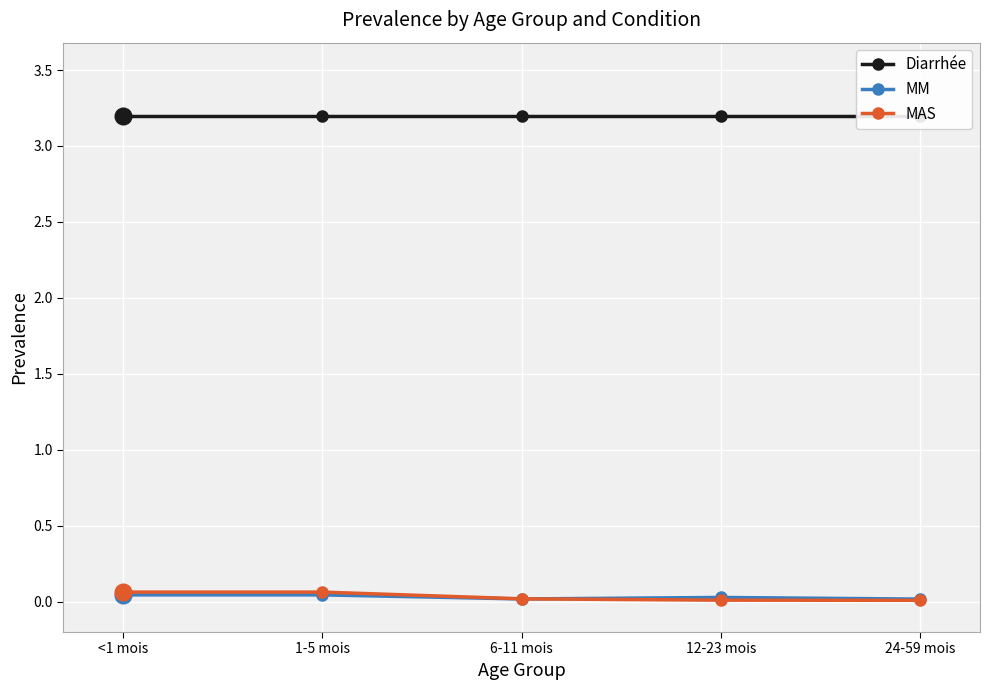

Is this an area chart (filled region under the line)?

No